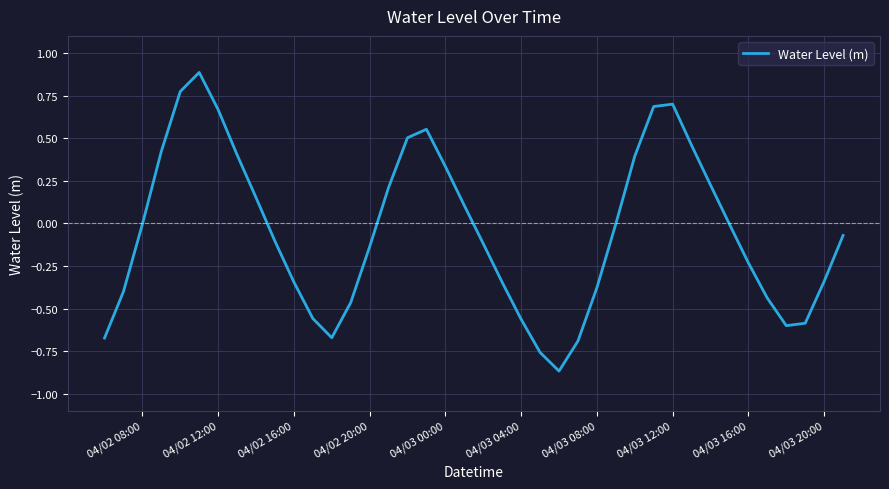

What is the maximum value shown in the chart?

0.9